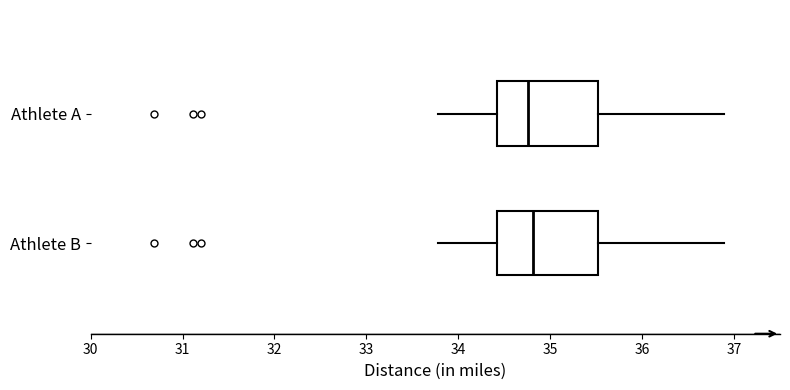

Reading bottom to top, read every box against the x-axis: the position of its median line, the range the box covers, and the ends of its whiskers. The values are not printed on the chart, so give them approximately, as read against the axis.

Athlete B: median 34.8, box 34.4 to 35.5, whiskers 33.8 to 36.9
Athlete A: median 34.8, box 34.4 to 35.5, whiskers 33.8 to 36.9